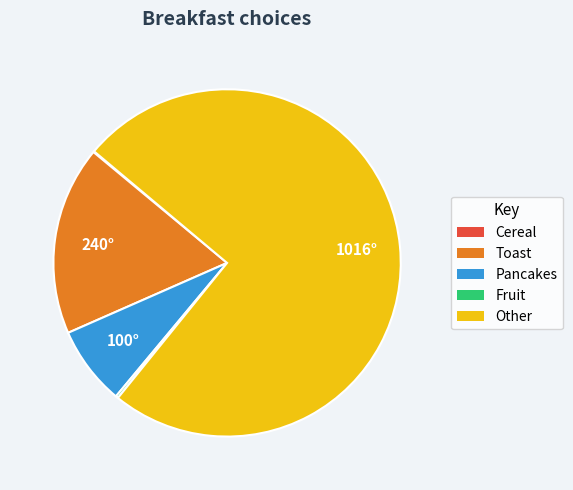

Is there any slice that represents more than half of the pie?

Yes